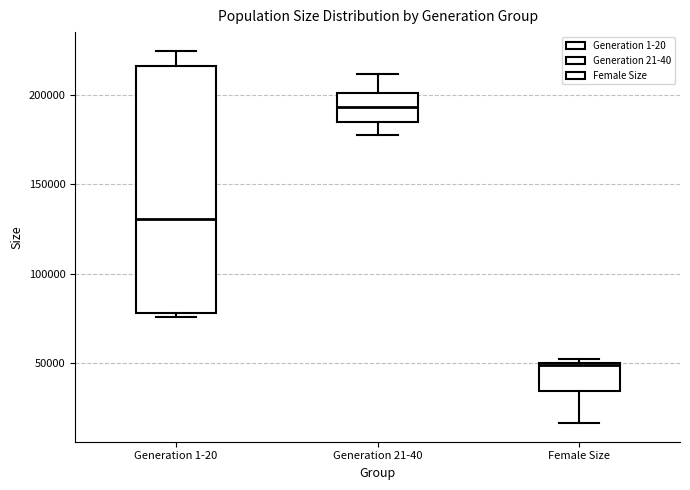

Which box is the tallest, from its lower edge to its upper edge?

Generation 1-20